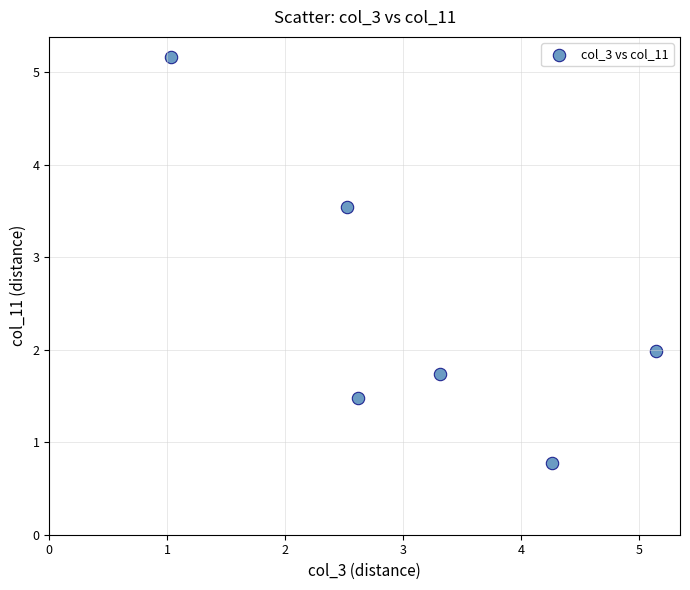

What is the average Y value?

2.4